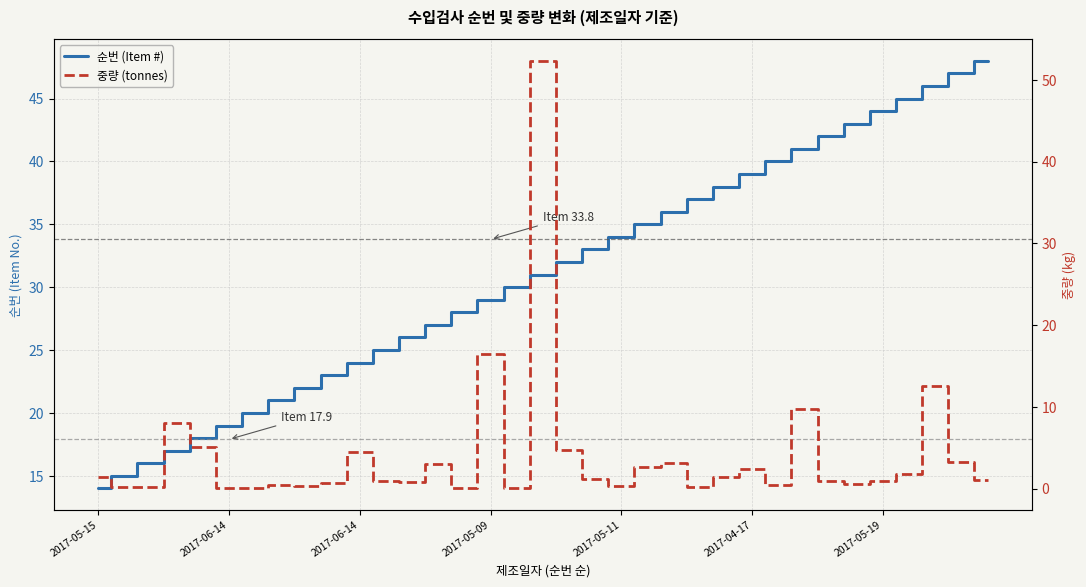

Is this an area chart (filled region under the line)?

No